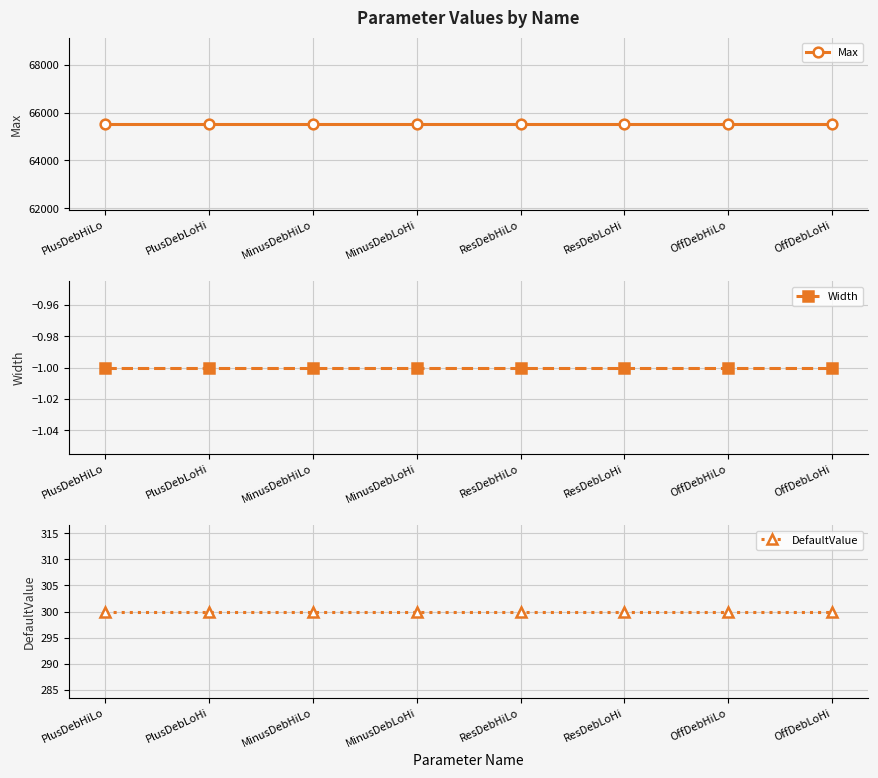

Which series has the largest total across all categories?

Max